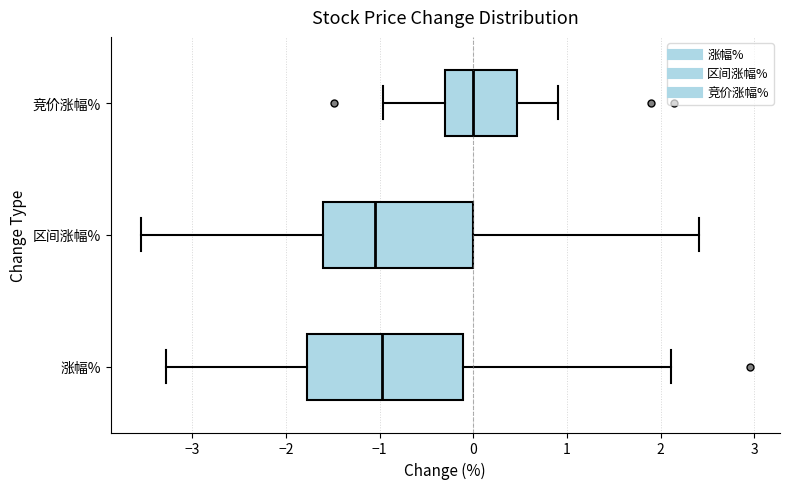

Which box's median line is the furthest to the right?

竞价涨幅%